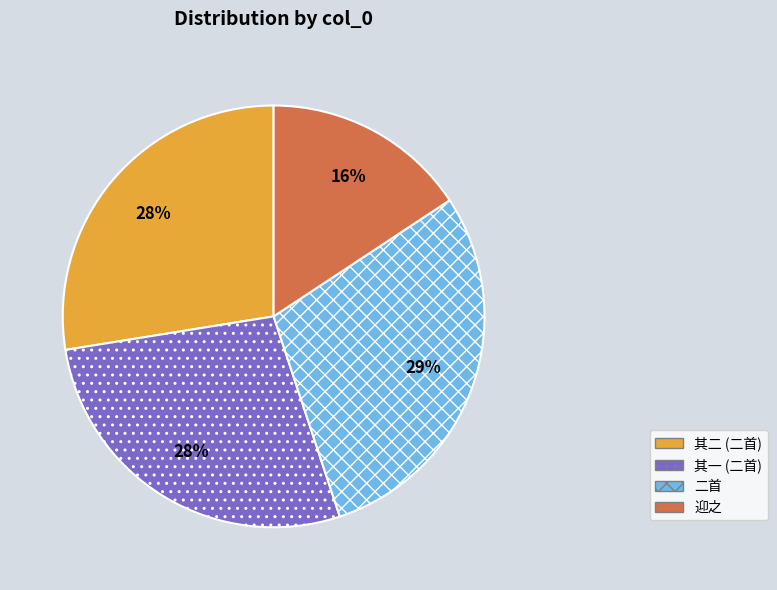

What percentage is the 其一 (二首) slice, to the nearest percent?

28%